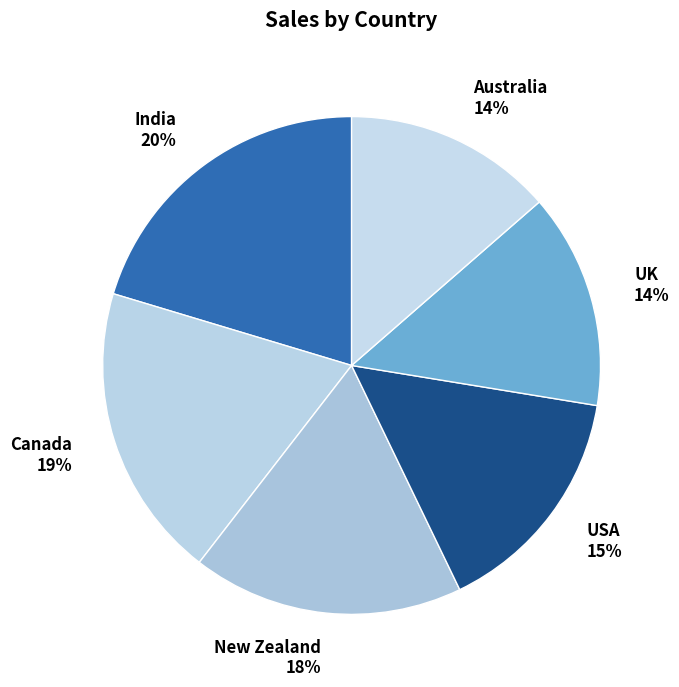

To the nearest percent, what is the combined percentage of Canada and New Zealand?

37%